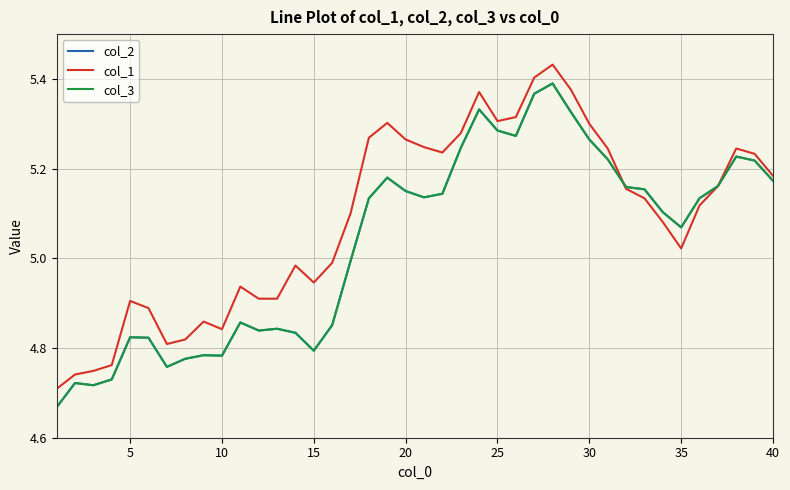

Does the chart display data point markers on the line(s)?

No